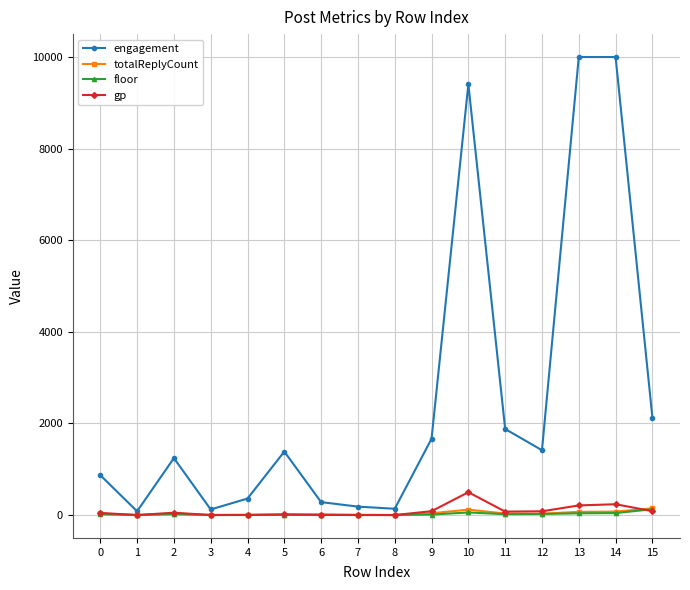

Between 9 and 10, which series saw the biggest shift?

engagement